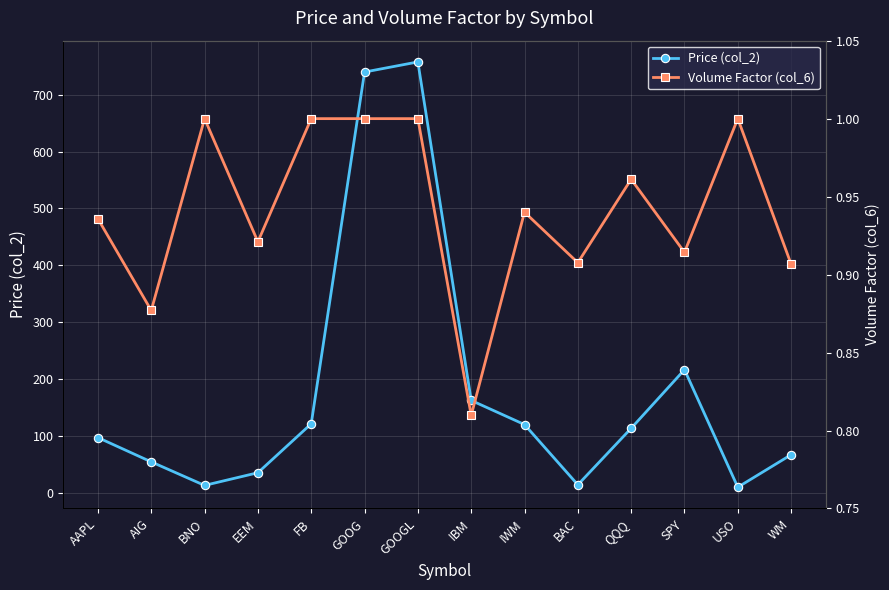

At which category is the sum across all series the highest?

GOOGL